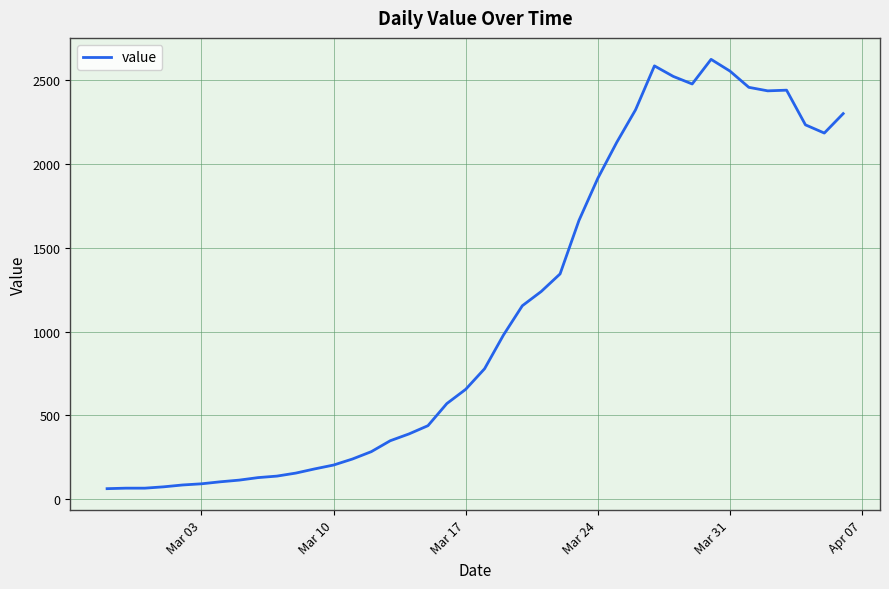

What is the difference between the maximum and second lowest values?

2560